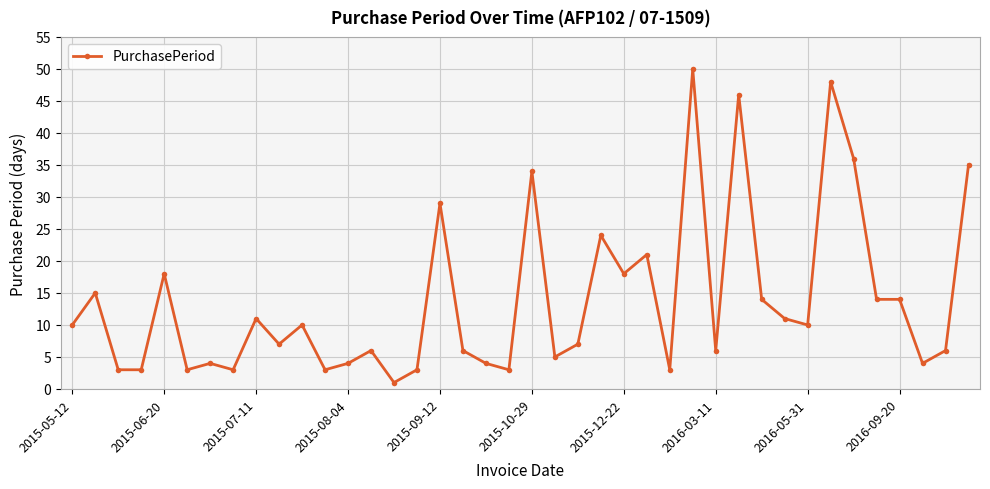

What is the greatest value displayed?

50